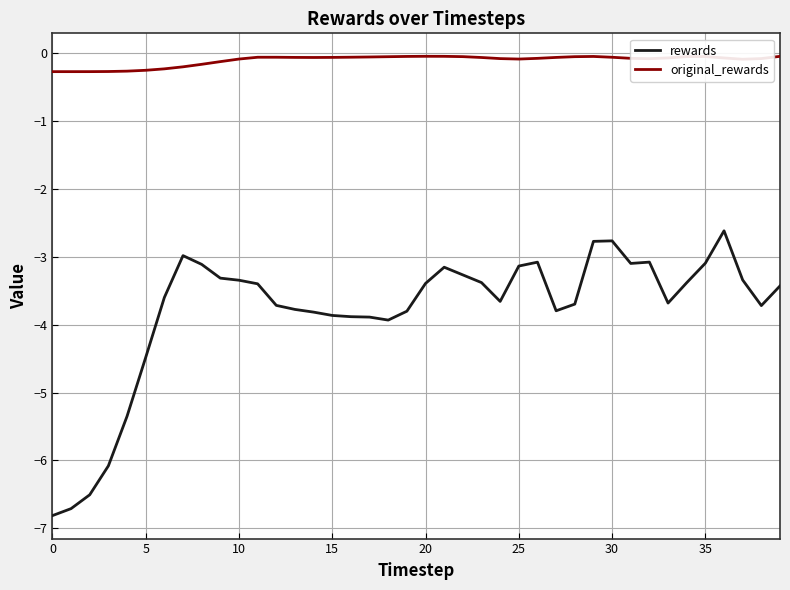

In original_rewards, how many points are lower than both neighbors (excluding endpoints)?

5